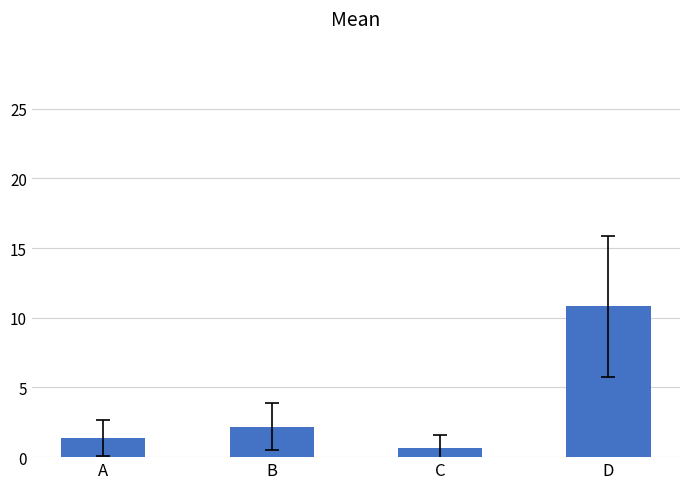

What value does the data have at D?

10.8